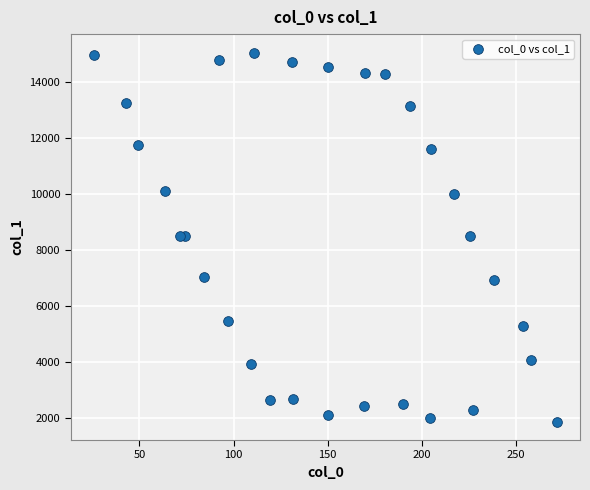

What is the range of Y values (max minus min)?

13190.4